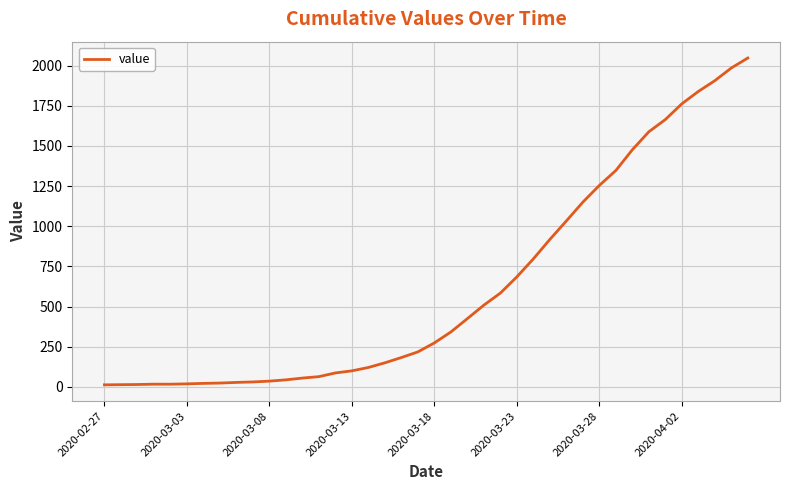

What is the greatest value displayed?

2047